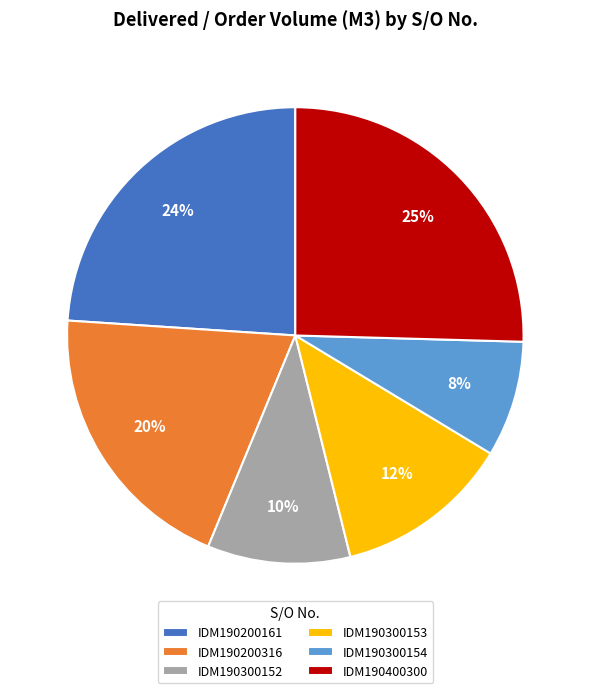

How many slices are in this pie chart?

6